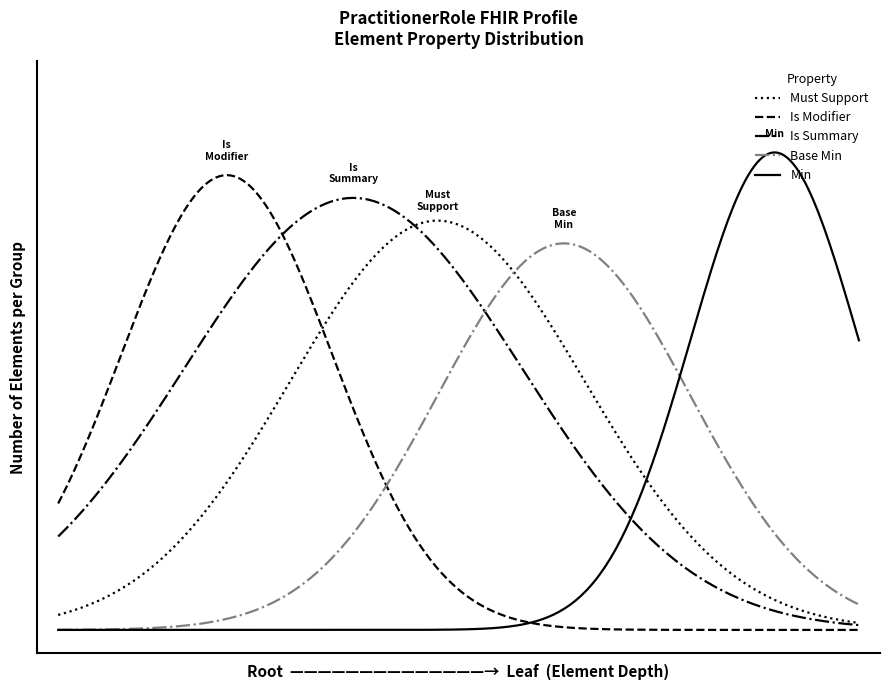

What are all the series names shown in the legend?

Must Support, Is Modifier, Is Summary, Base Min, Min